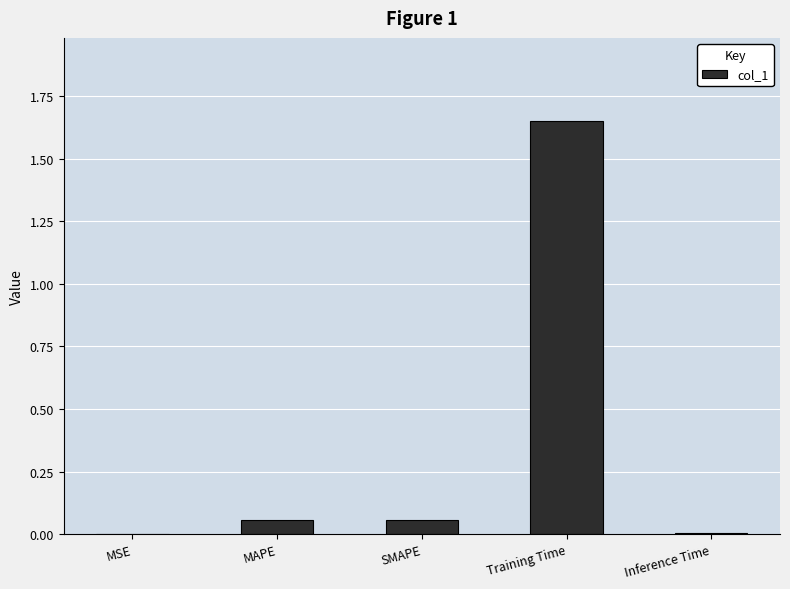

Which category has the highest value across all series?

Training Time